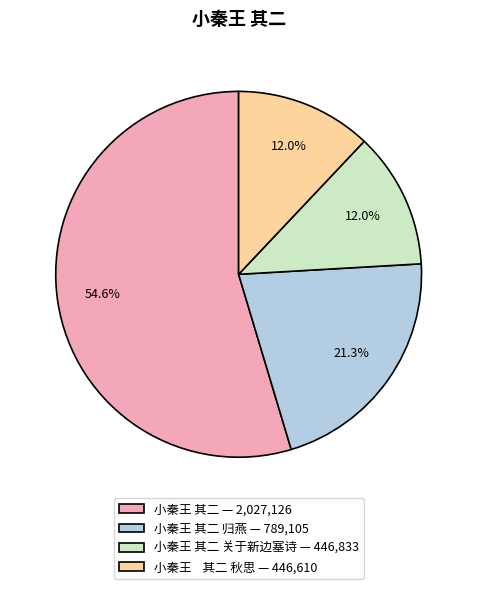

Which category has the biggest portion of the pie?

小秦王 其二 — 2,027,126